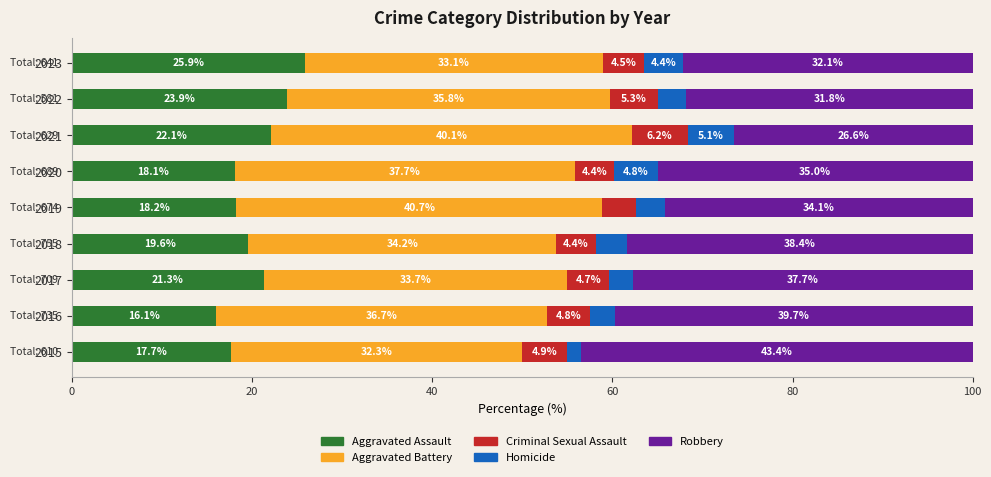

What value does the Aggravated Assault series have at 2017?

21.3